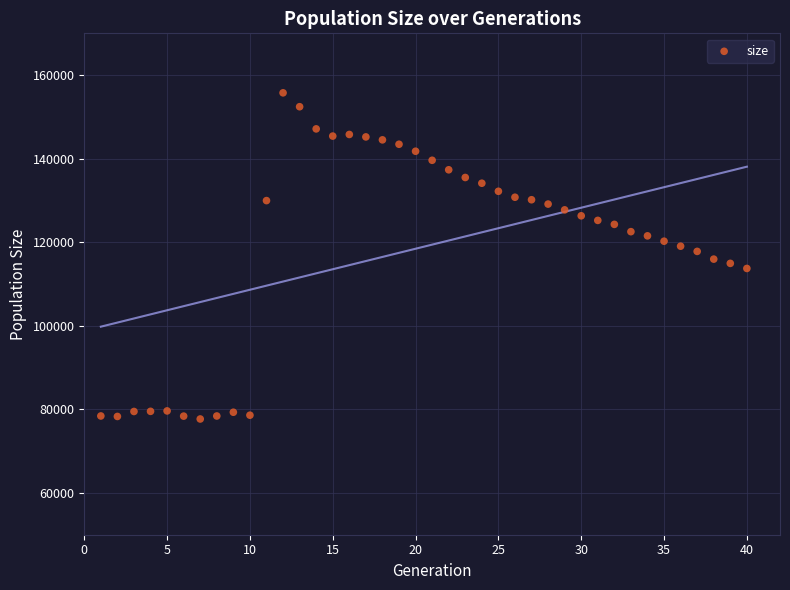

What is the range of Y values (max minus min)?

78060